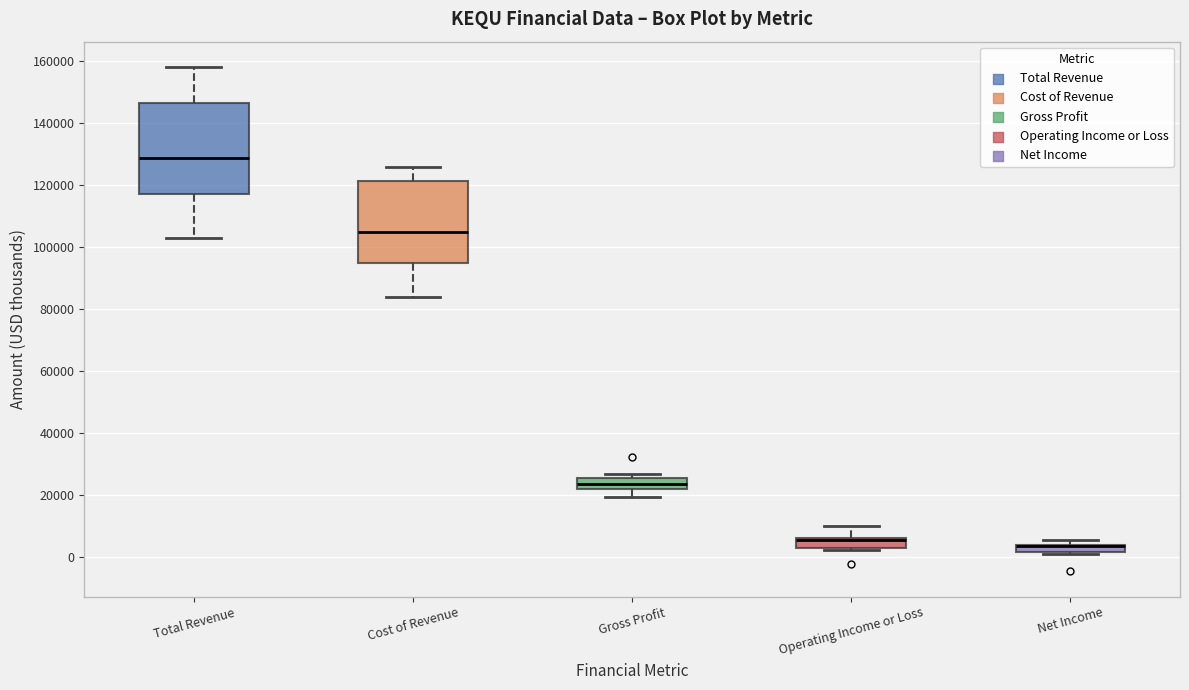

Where does the lower whisker of the box for Cost of Revenue end on the y-axis? The values are not printed on the chart, so give them approximately, as read against the axis.

84000